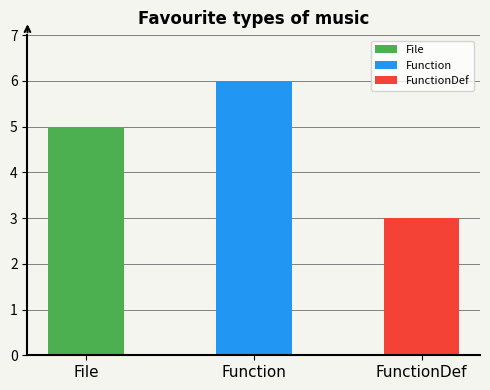

What position from the right is Function?

2